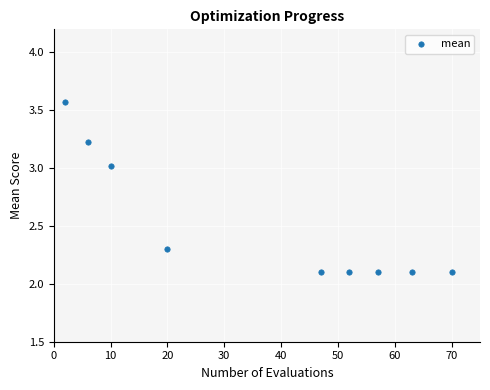

What is the range of Y values (max minus min)?

1.5